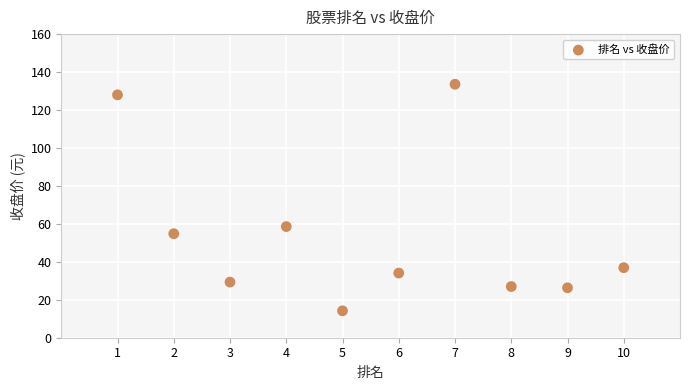

What Y value in the scatter plot is closest to 73?

58.6